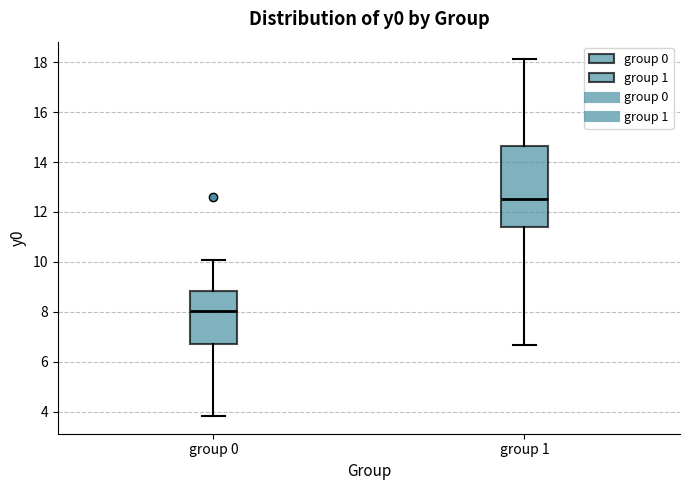

Reading left to right, transcribe this box plot: for each box, give where its median line is, the range the box spans, and where its two whiskers end, as read against the y-axis. The values are not printed on the chart, so give them approximately, as read against the axis.

group 0: median 8.0, box 6.8 to 8.8, whiskers 3.8 to 10.0
group 1: median 12.6, box 11.4 to 14.6, whiskers 6.6 to 18.2